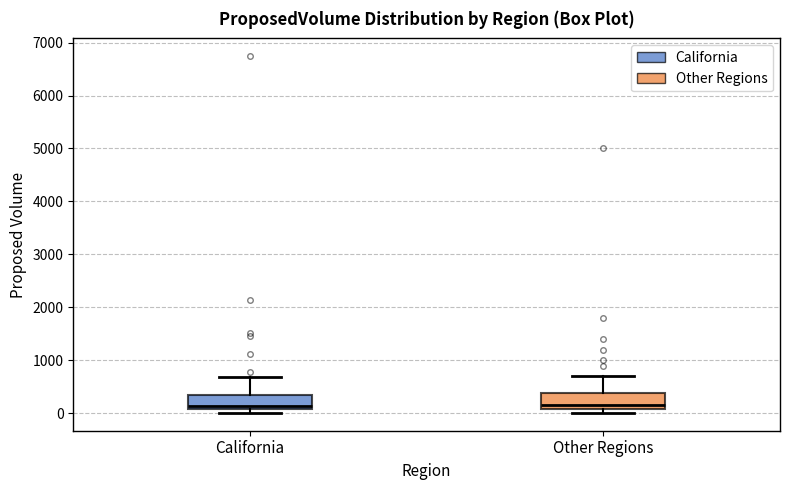

Reading left to right, transcribe this box plot: for each box, give where its median line is, the range the box spans, and where its two whiskers end, as read against the y-axis. The values are not printed on the chart, so give them approximately, as read against the axis.

California: median 100 (just above the box's lower edge), box 100 to 300, whiskers 0 to 700
Other Regions: median 200, box 100 to 400, whiskers 0 to 700